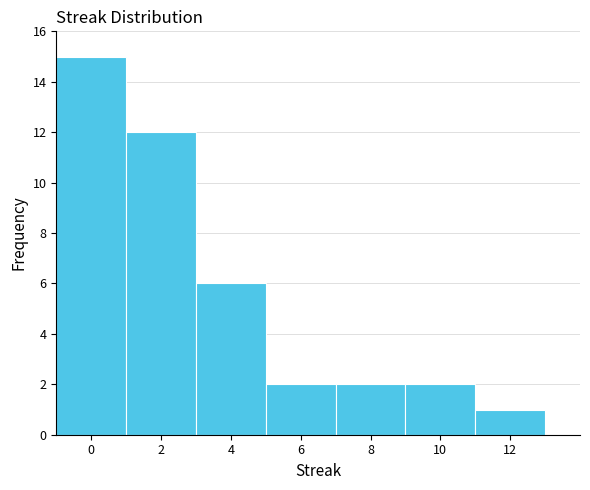

What is the height of the bar covering 7 to 9 on the x-axis? The values are not printed on the chart, so give them approximately, as read against the axis.

2